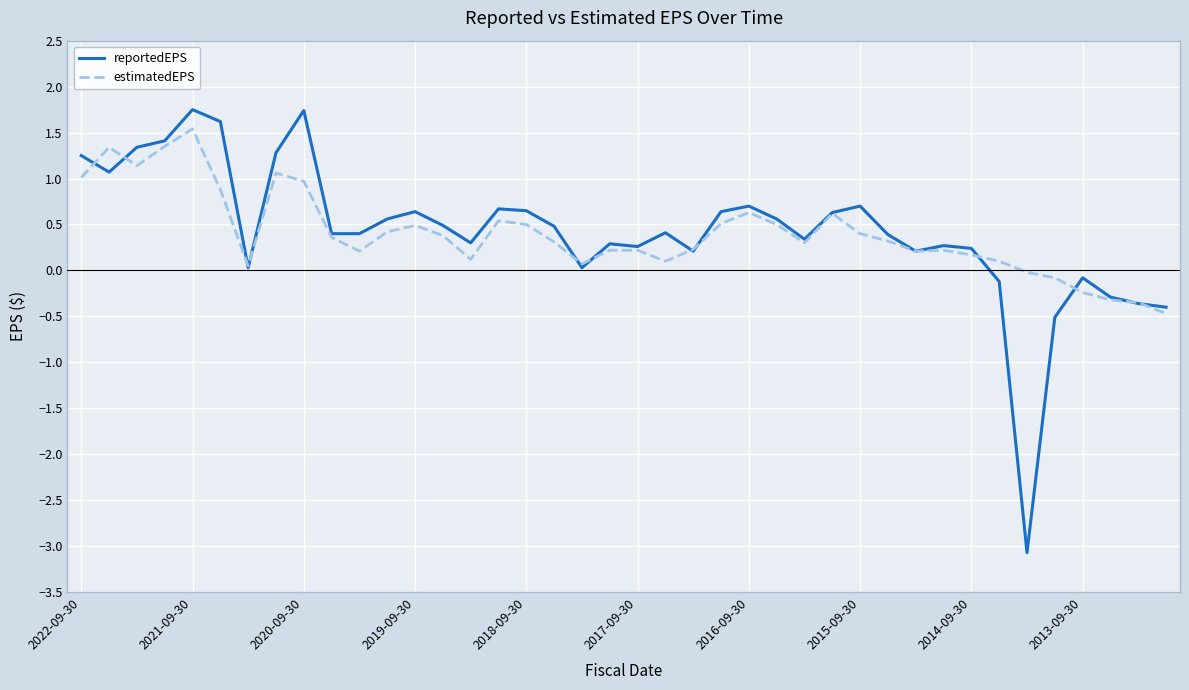

Which series has the widest spread of values?

reportedEPS